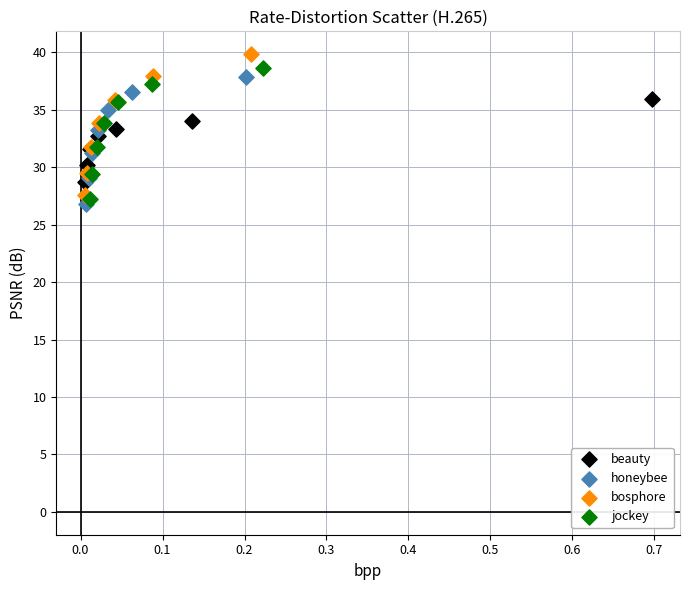

Which series has the widest spread of Y values?

bosphore